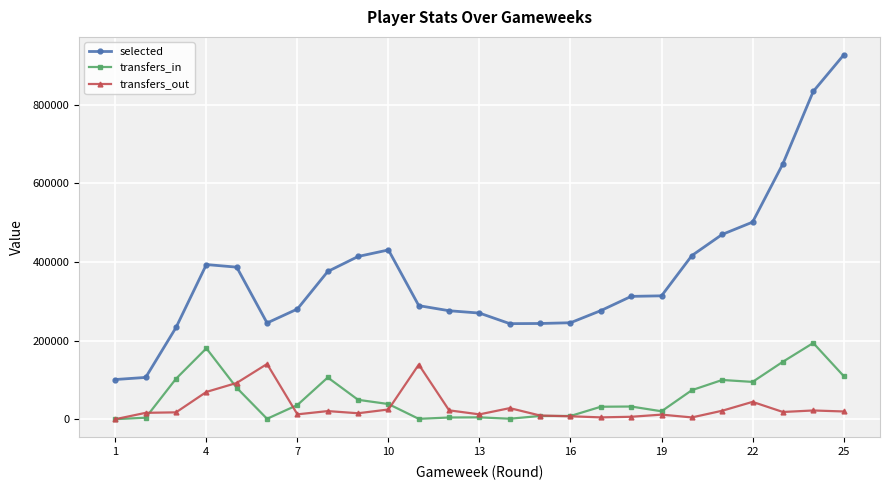

Which series has the widest spread of values?

selected